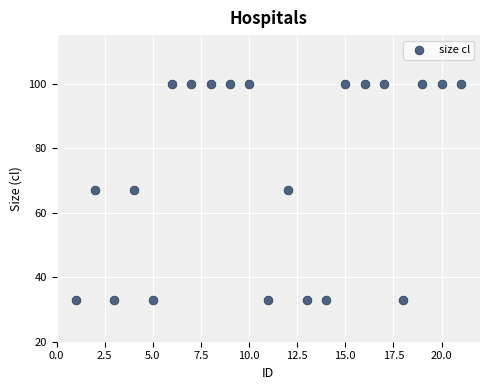

What is the range of Y values (max minus min)?

67